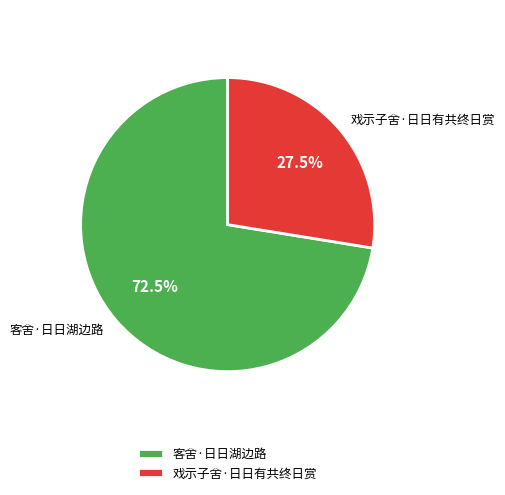

How many slices are in this pie chart?

2